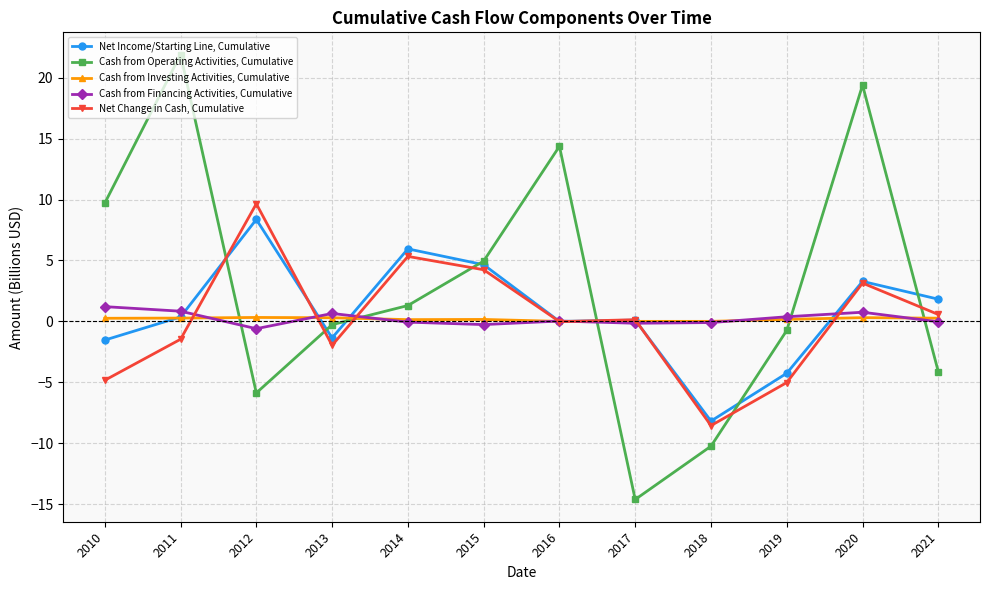

List the series in order of their peak value, highest first.

Cash from Operating Activities, Cumulative, Net Change in Cash, Cumulative, Net Income/Starting Line, Cumulative, Cash from Financing Activities, Cumulative, Cash from Investing Activities, Cumulative